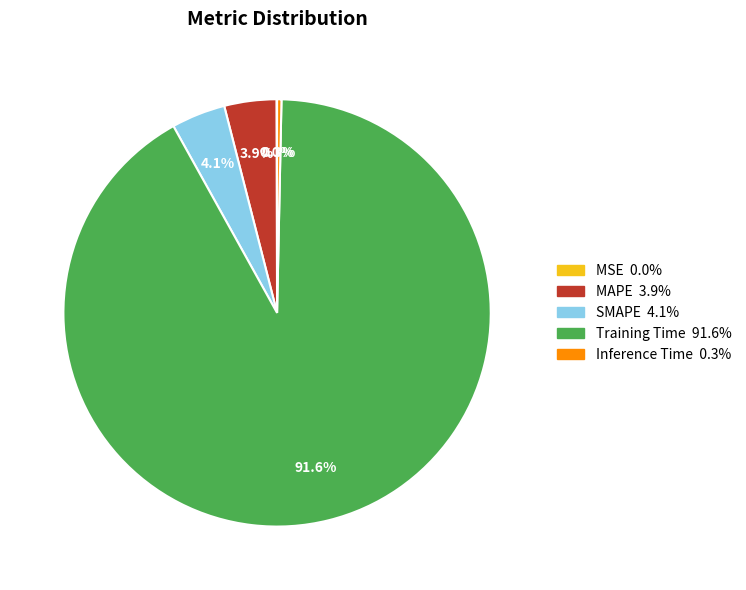

How much of the chart is everything except Inference Time?

99.7%